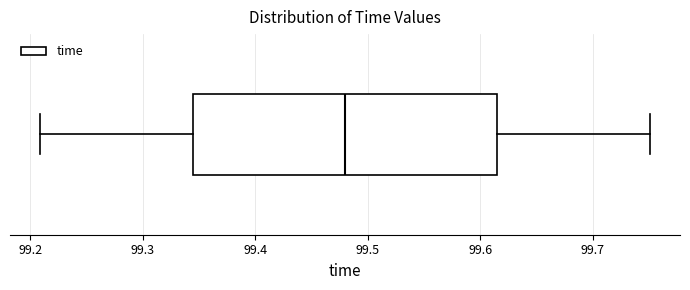

Read this box plot against the x-axis: the position of the median line, the range covered by the box, and the ends of both whiskers. The values are not printed on the chart, so give them approximately, as read against the axis.

median 99.48, box 99.34 to 99.62, whiskers 99.21 to 99.75